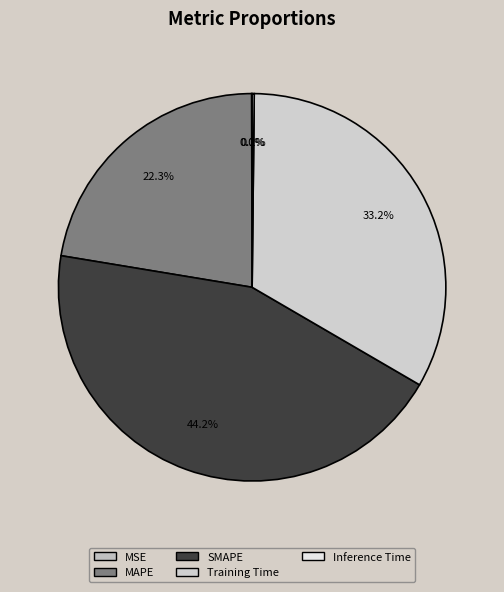

What is the largest slice in the pie chart?

SMAPE